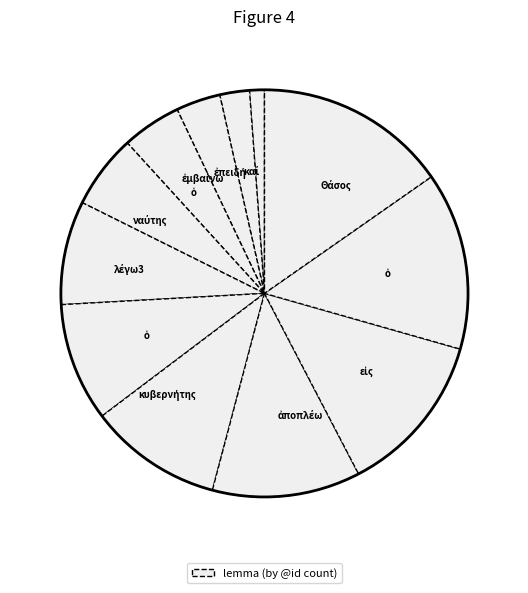

To the nearest percent, what is the difference between the largest and smallest slice percentages?

14%